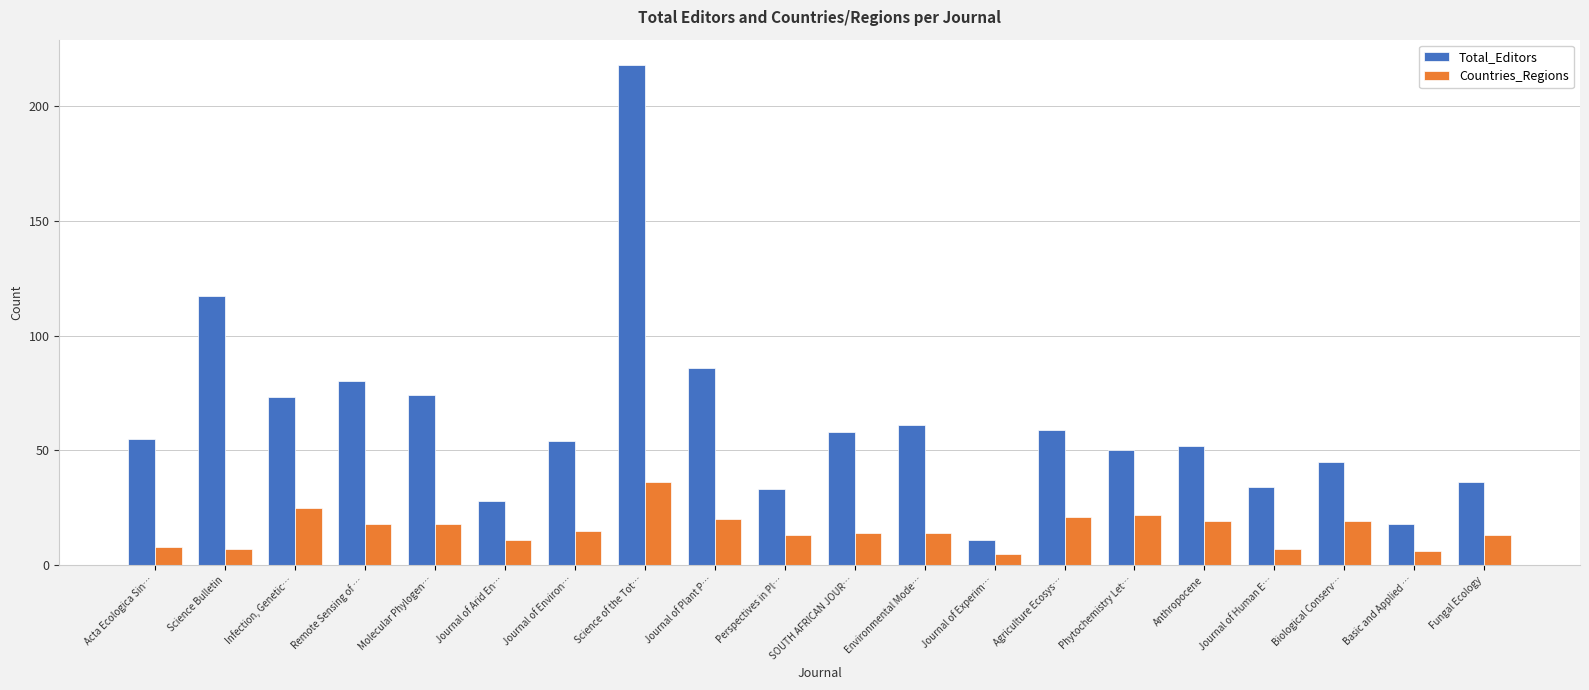

How many groups of bars are there?

20